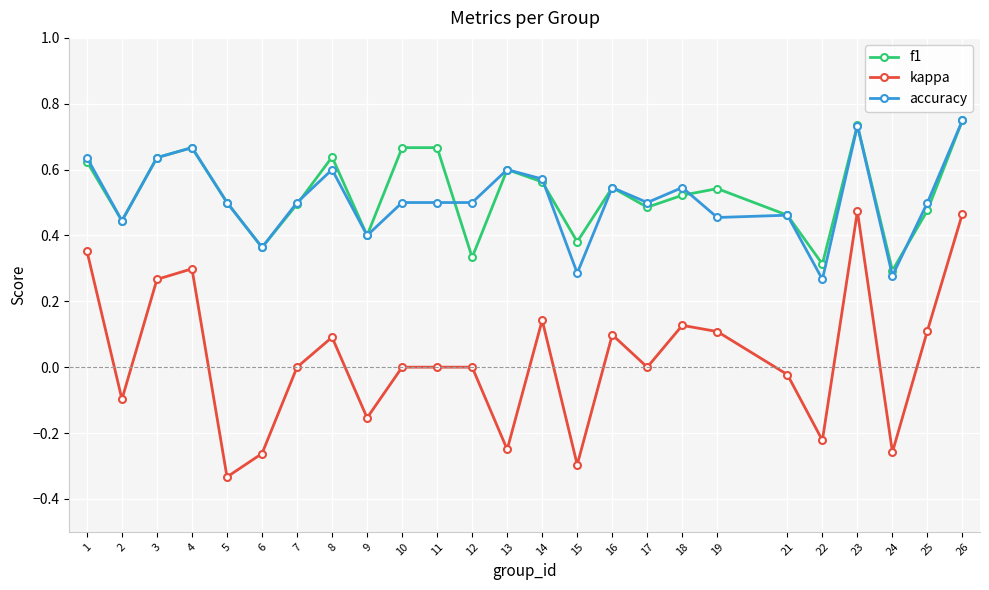

The f1 series shows 0.4 at 2. True or false?

True